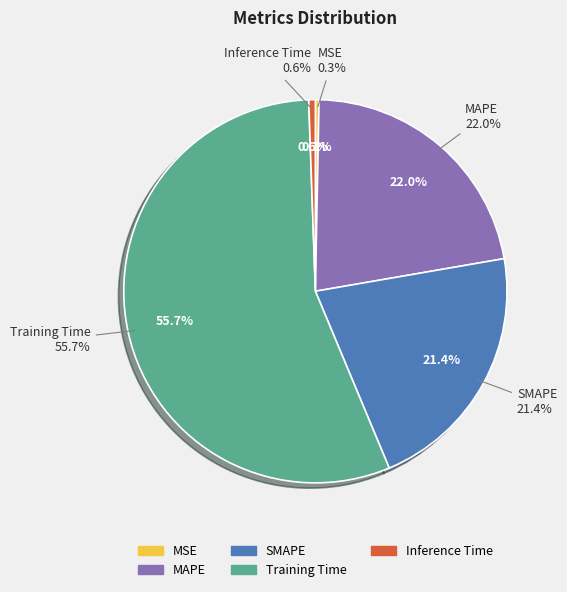

The MAPE slice represents 22% of the pie. True or false?

True